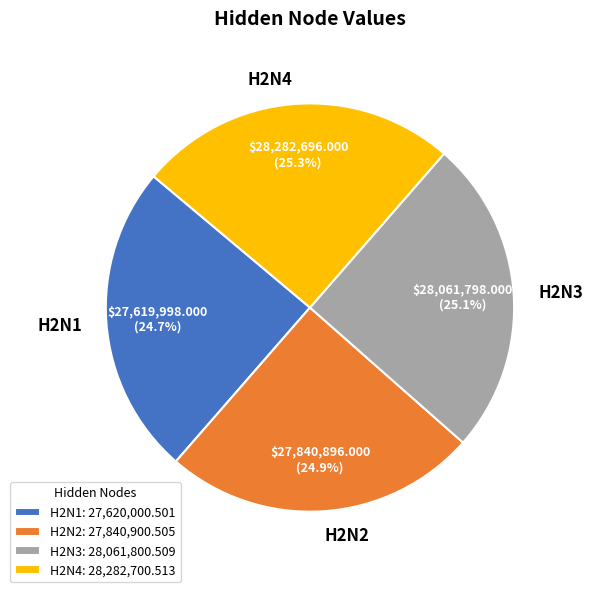

Between H2N4 and H2N1, which is larger?

H2N4